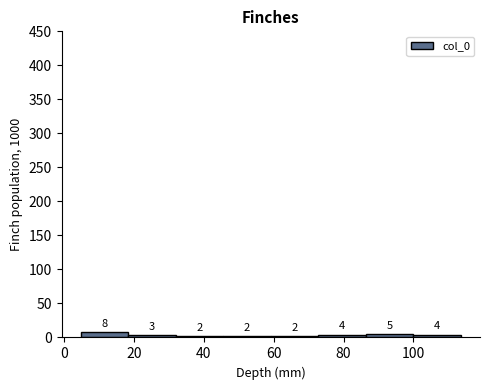

Reading left to right, transcribe this chart: for each bar, give the range it covers on the x-axis and its height. The bar edges are not printed on the chart, so give them approximately, as read against the axis.

4 to 18: 8
18 to 32: 3
32 to 46: 2
46 to 60: 2
60 to 72: 2
72 to 86: 4
86 to 100: 5
100 to 114: 4